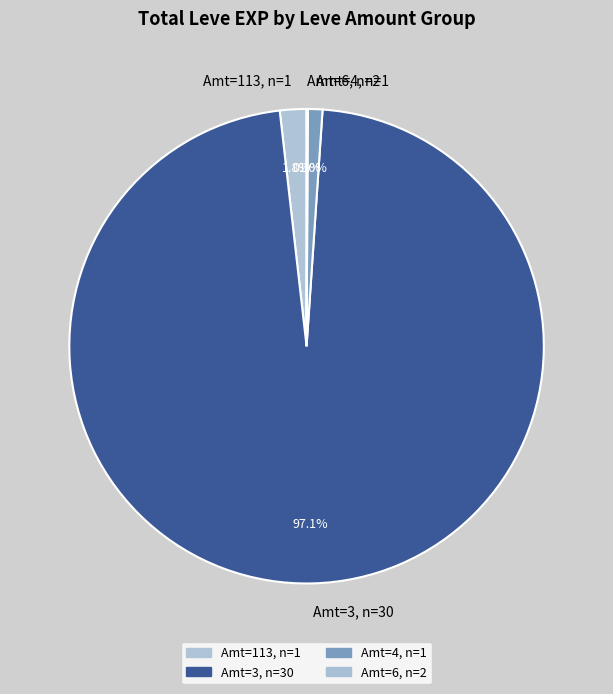

What is the largest slice in the pie chart?

Amt=3, n=30